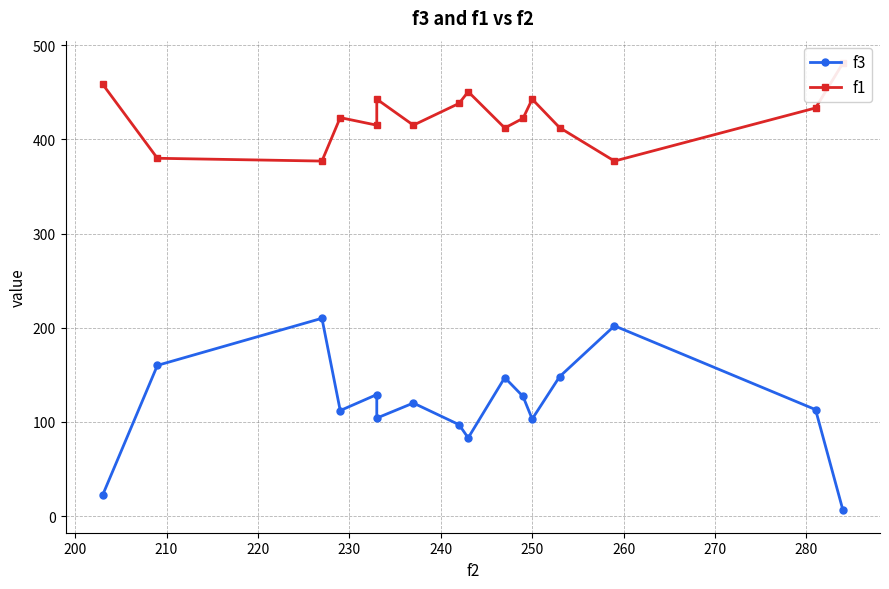

True or false: f3 and f1 cross at least once.

False